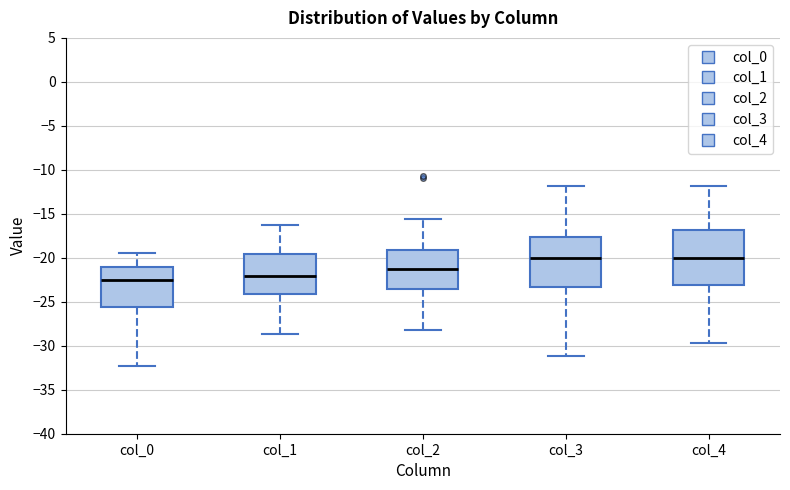

Reading left to right, transcribe this box plot: for each box, give where its median line is, the range the box spans, and where its two whiskers end, as read against the y-axis. The values are not printed on the chart, so give them approximately, as read against the axis.

col_0: median -22.5, box -25.5 to -21.0, whiskers -32.5 to -19.5
col_1: median -22.0, box -24.0 to -19.5, whiskers -28.5 to -16.0
col_2: median -21.0, box -23.5 to -19.0, whiskers -28.0 to -15.5
col_3: median -20.0, box -23.5 to -17.5, whiskers -31.0 to -12.0
col_4: median -20.0, box -23.0 to -17.0, whiskers -29.5 to -12.0